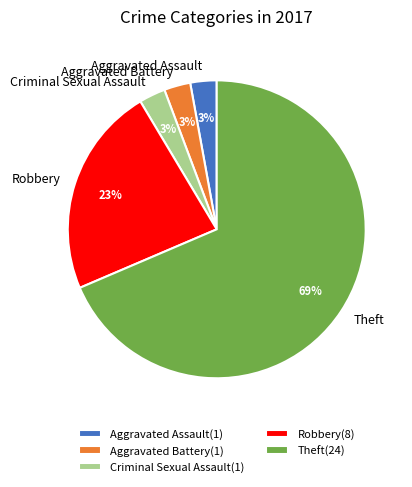

To the nearest percent, what is the average slice percentage?

20%